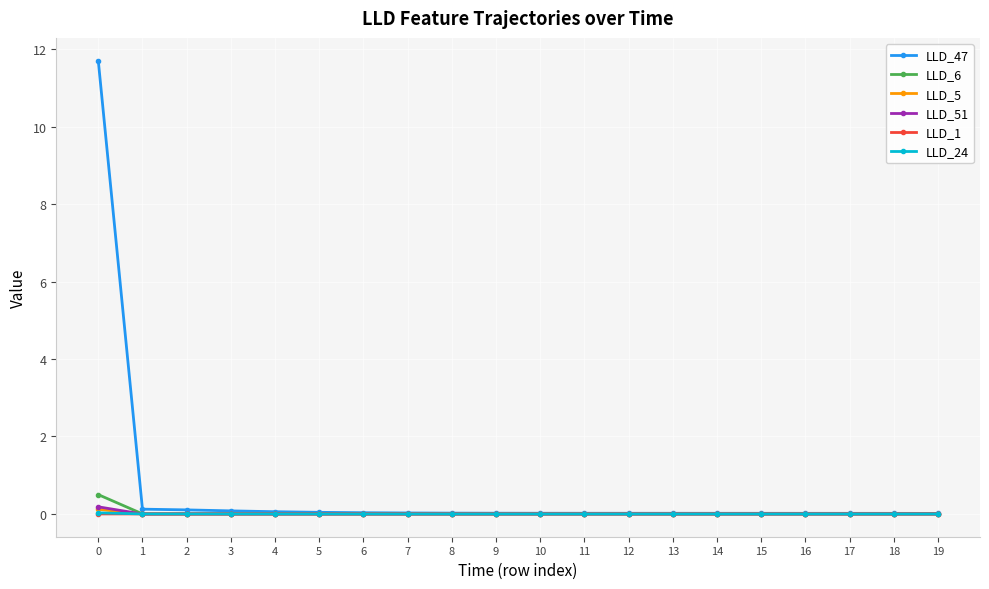

Which series has the largest total across all categories?

LLD_47